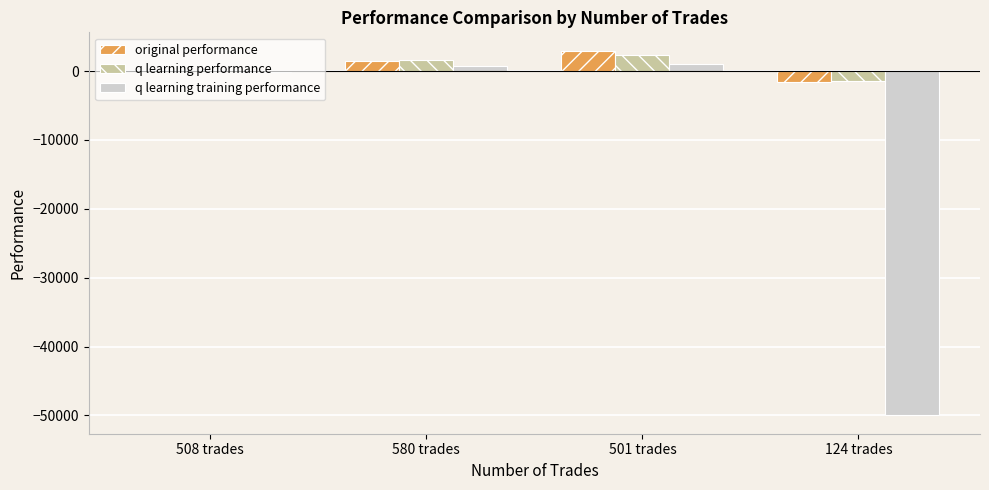

The value of original performance at 501 trades is 2975.1. True or false?

True